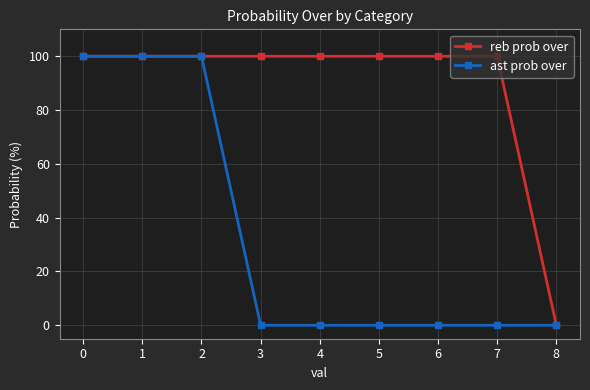

Rank the series by their average value, from lowest to highest.

ast prob over, reb prob over